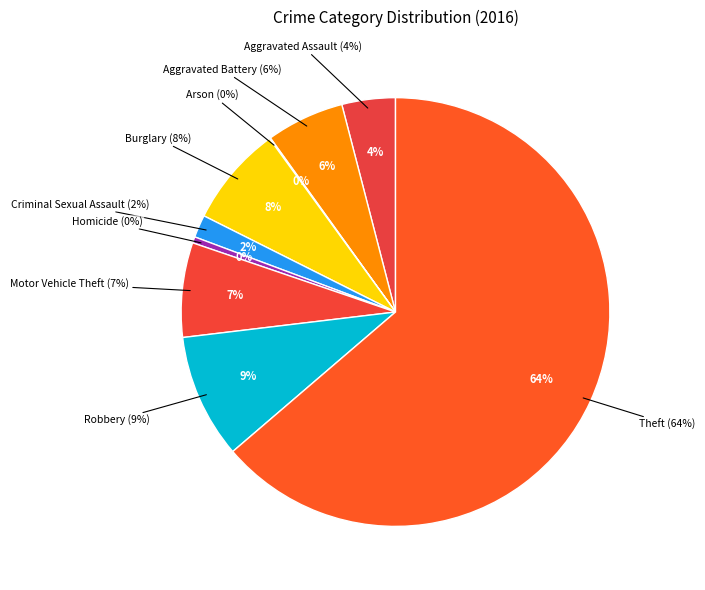

True or false: Arson accounts for 0% of the total.

True